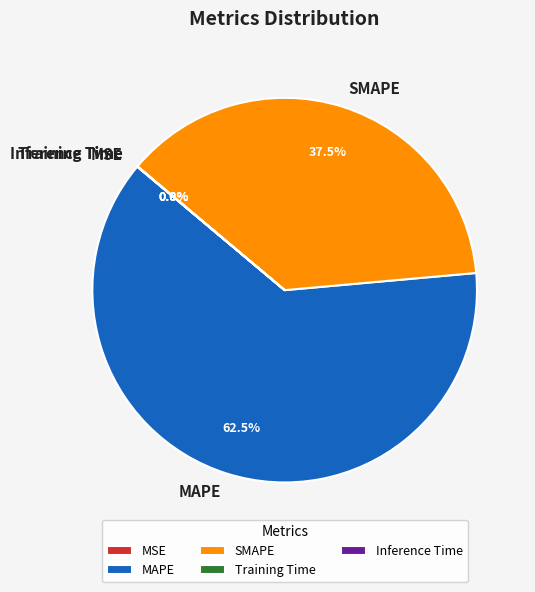

Which category accounts for the majority?

MAPE